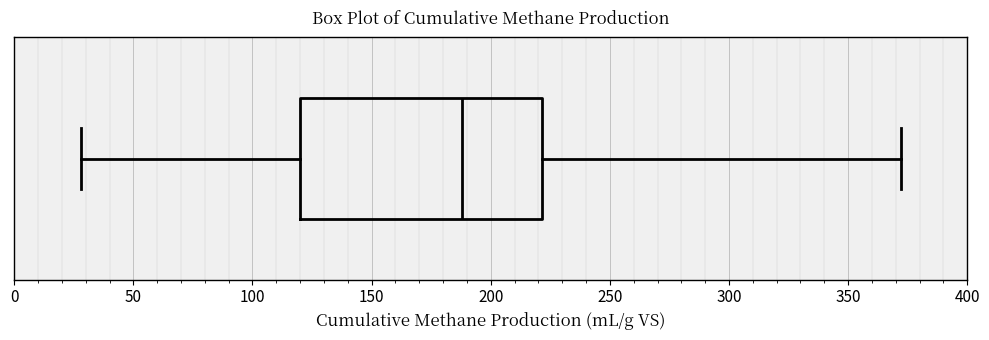

Transcribe this box plot: give where the median line is, the range the box spans, and where the two whiskers end, as read against the x-axis. The values are not printed on the chart, so give them approximately, as read against the axis.

median 190, box 120 to 220, whiskers 30 to 370